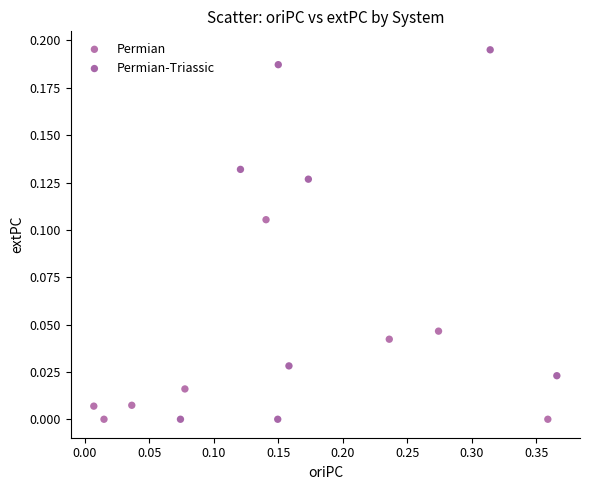

Which series reaches the maximum Y coordinate?

Permian-Triassic